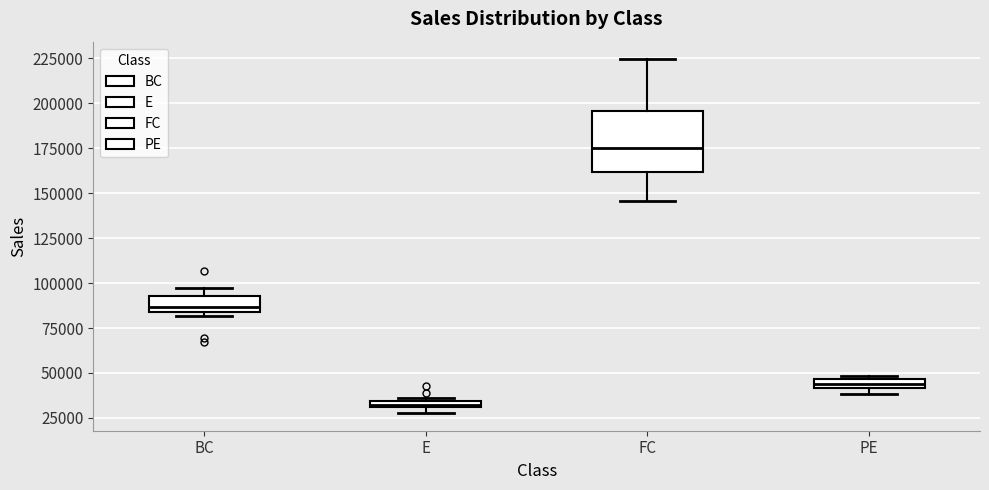

Which box is the tallest, from its lower edge to its upper edge?

FC